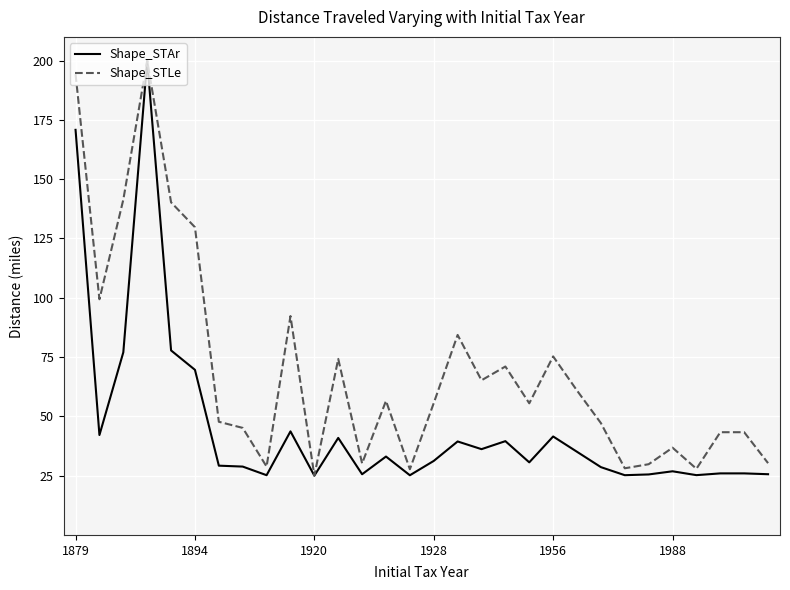

List the series in order of their overall mean, highest first.

Shape_STLe, Shape_STAr